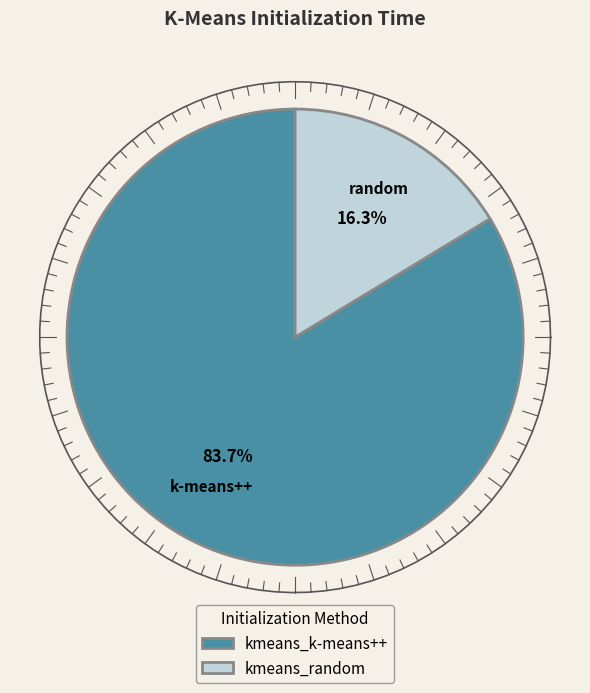

Does kmeans_random represent more than half of the total?

No